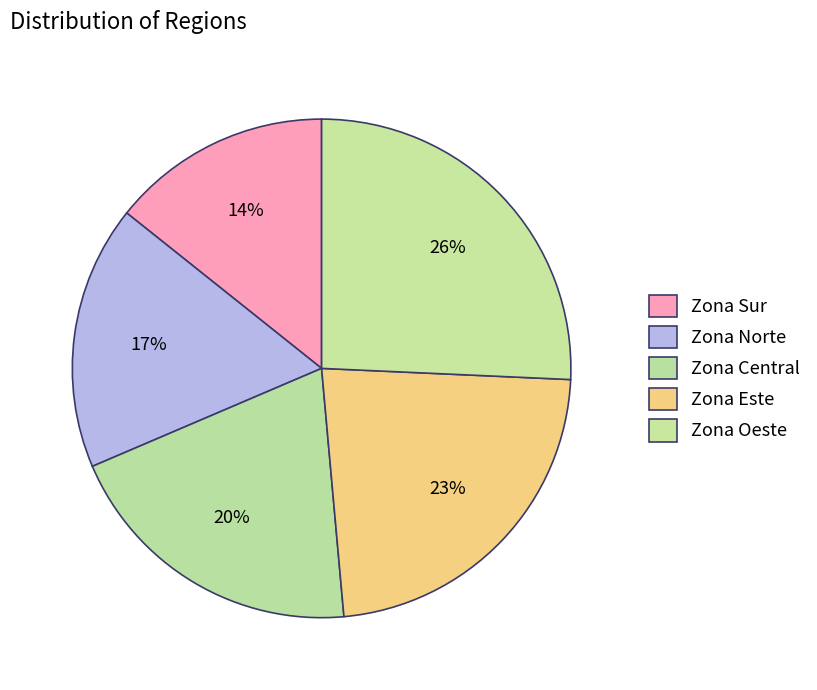

True or false: Zona Este accounts for 23% of the total.

True